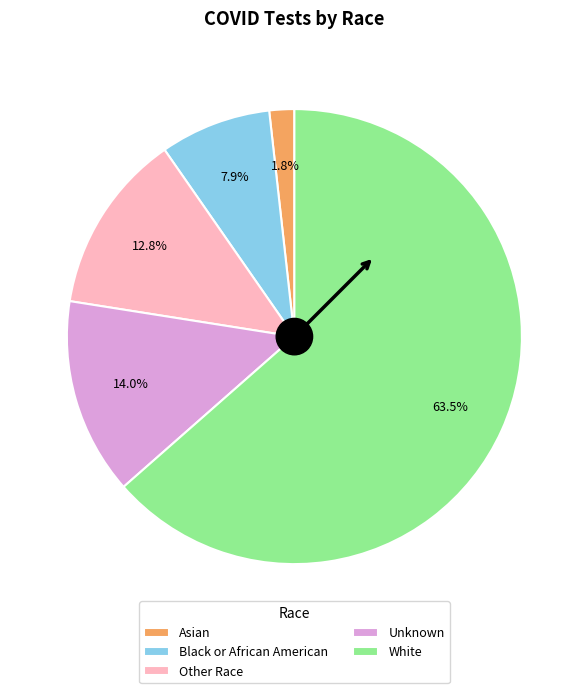

Which has a higher value, White or Other Race?

White